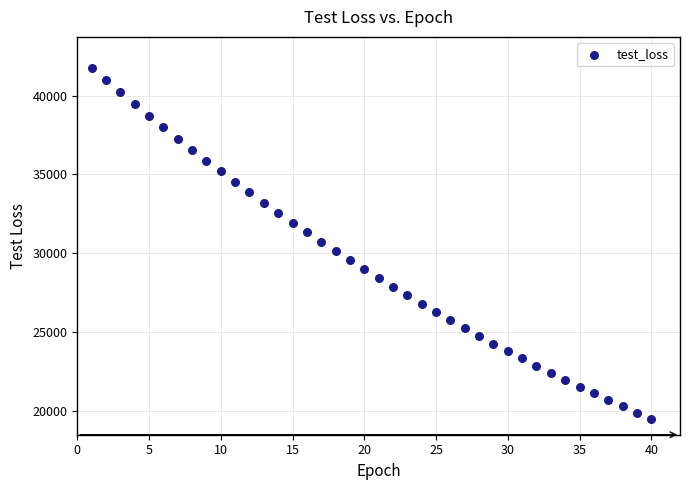

What is the range of Y values (max minus min)?

22230.5